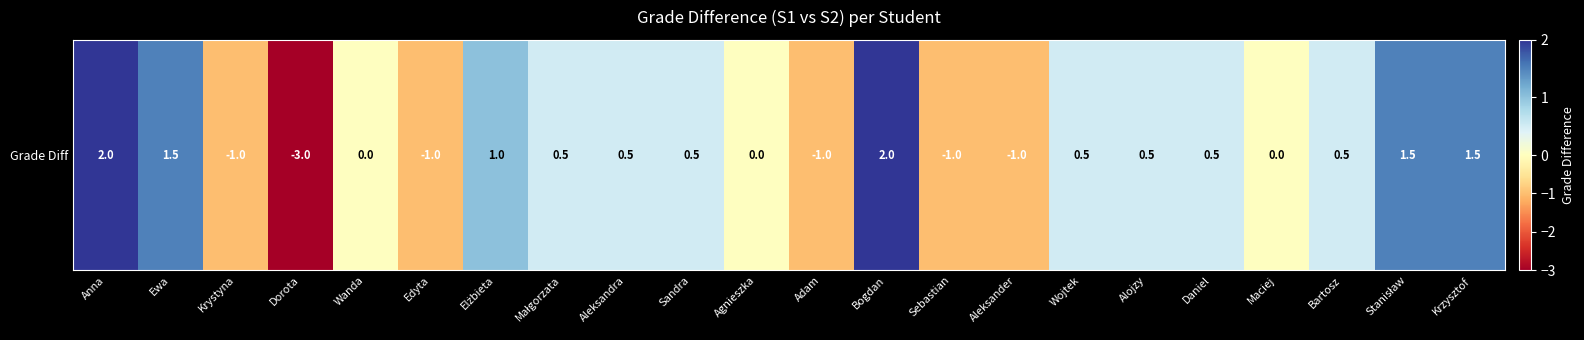

What is the change in value from Sebastian to Maciej?

+1.0